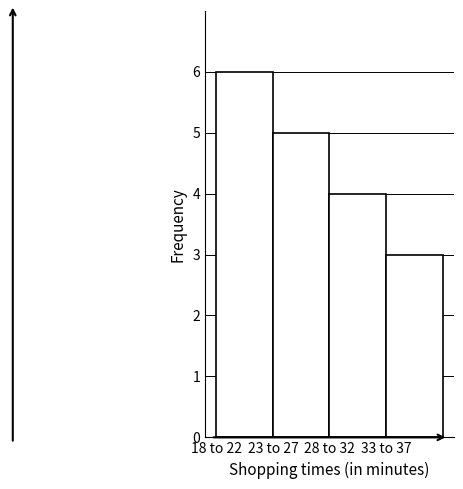

Reading right to left, what are all the values shown in this chart?

3	4	5	6